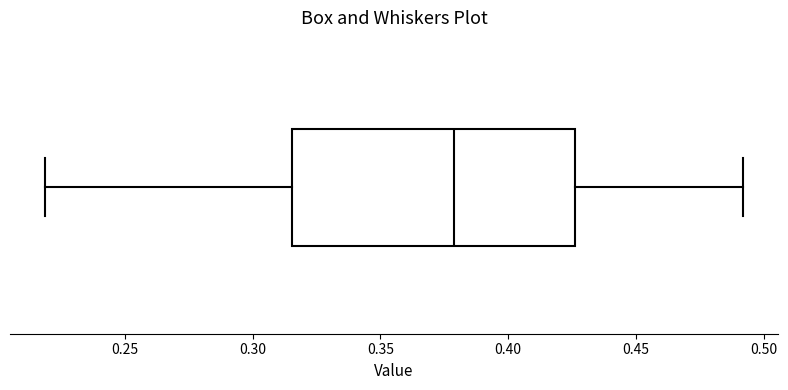

Read this box plot against the x-axis: the position of the median line, the range covered by the box, and the ends of both whiskers. The values are not printed on the chart, so give them approximately, as read against the axis.

median 0.380, box 0.315 to 0.425, whiskers 0.220 to 0.490